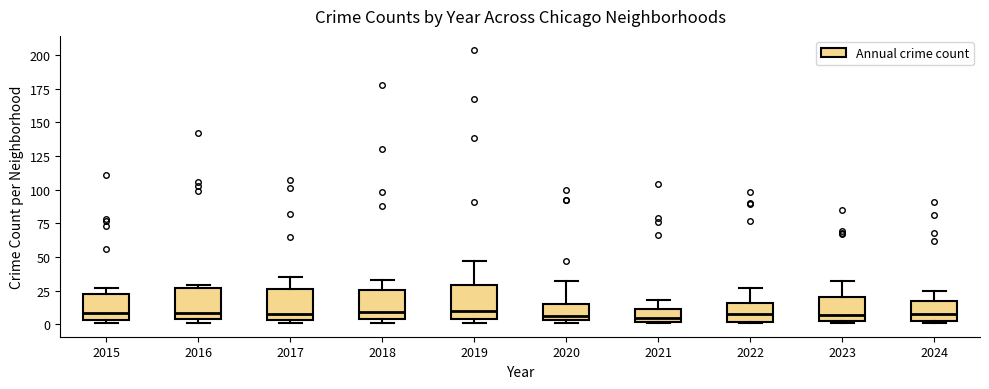

Reading left to right, transcribe this box plot: for each box, give where its median line is, the range the box spans, and where its two whiskers end, as read against the y-axis. The values are not printed on the chart, so give them approximately, as read against the axis.

2015: median 10, box 5 to 25, whiskers 0 to 25 (just above the box's upper edge)
2016: median 10, box 5 to 25, whiskers 0 to 30
2017: median 10, box 5 to 25, whiskers 0 to 35
2018: median 10, box 5 to 25, whiskers 0 to 35
2019: median 10, box 5 to 30, whiskers 0 to 45
2020: median 5 (just above the box's lower edge), box 5 to 15, whiskers 0 to 30
2021: median 5, box 0 to 10, whiskers 0 to 20
2022: median 10, box 0 to 15, whiskers 0 to 25
2023: median 5 (just above the box's lower edge), box 5 to 20, whiskers 0 to 30
2024: median 10, box 5 to 15, whiskers 0 to 25